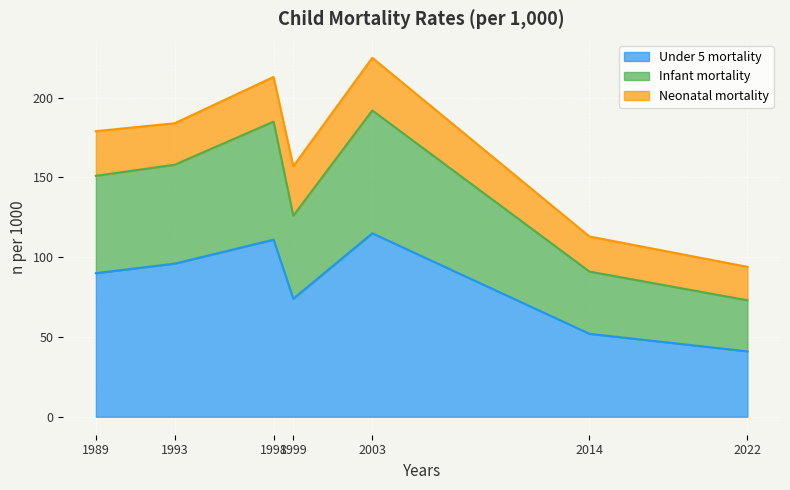

Which series has the largest total across all categories?

Under 5 mortality